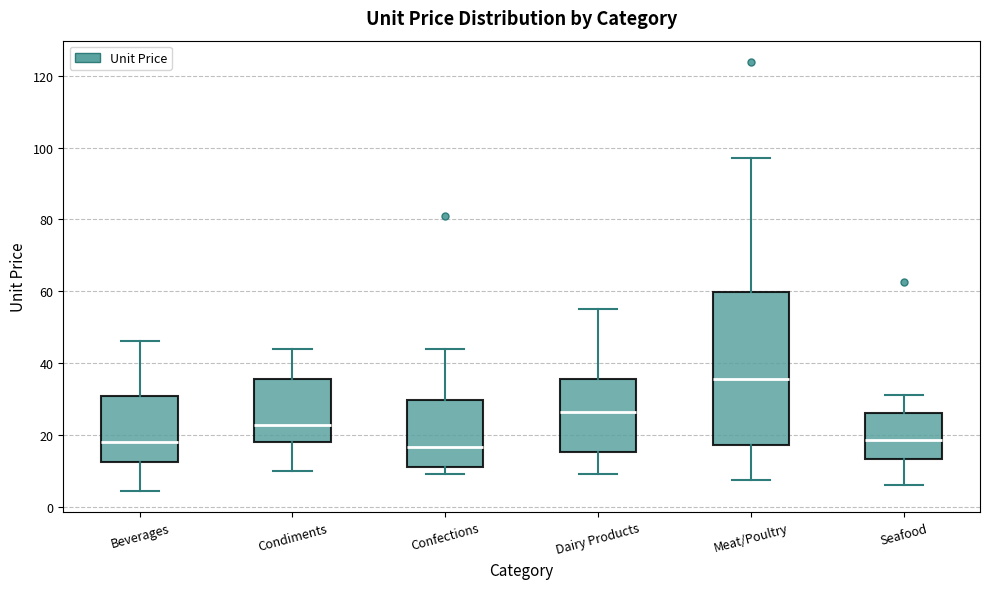

Reading left to right, read every box against the y-axis: the position of its median line, the range the box covers, and the ends of its whiskers. The values are not printed on the chart, so give them approximately, as read against the axis.

Beverages: median 18, box 12 to 30, whiskers 4 to 46
Condiments: median 22, box 18 to 36, whiskers 10 to 44
Confections: median 16, box 12 to 30, whiskers 10 to 44
Dairy Products: median 26, box 16 to 36, whiskers 10 to 56
Meat/Poultry: median 36, box 18 to 60, whiskers 8 to 98
Seafood: median 18, box 14 to 26, whiskers 6 to 32